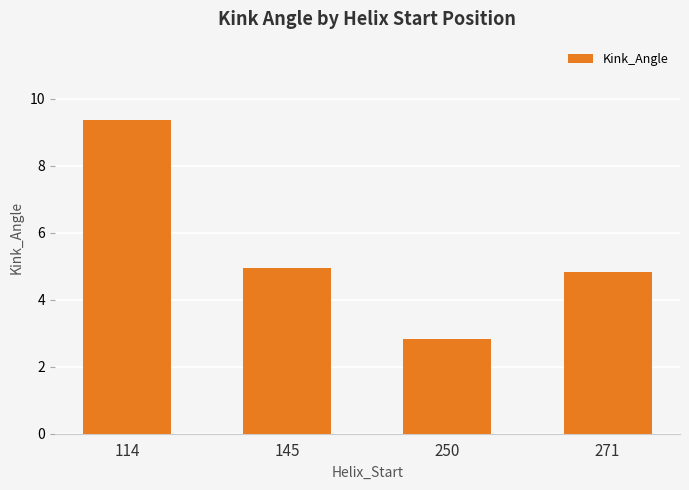

Reading left to right, transcribe all the data shown in this chart.

9.4	4.9	2.8	4.8